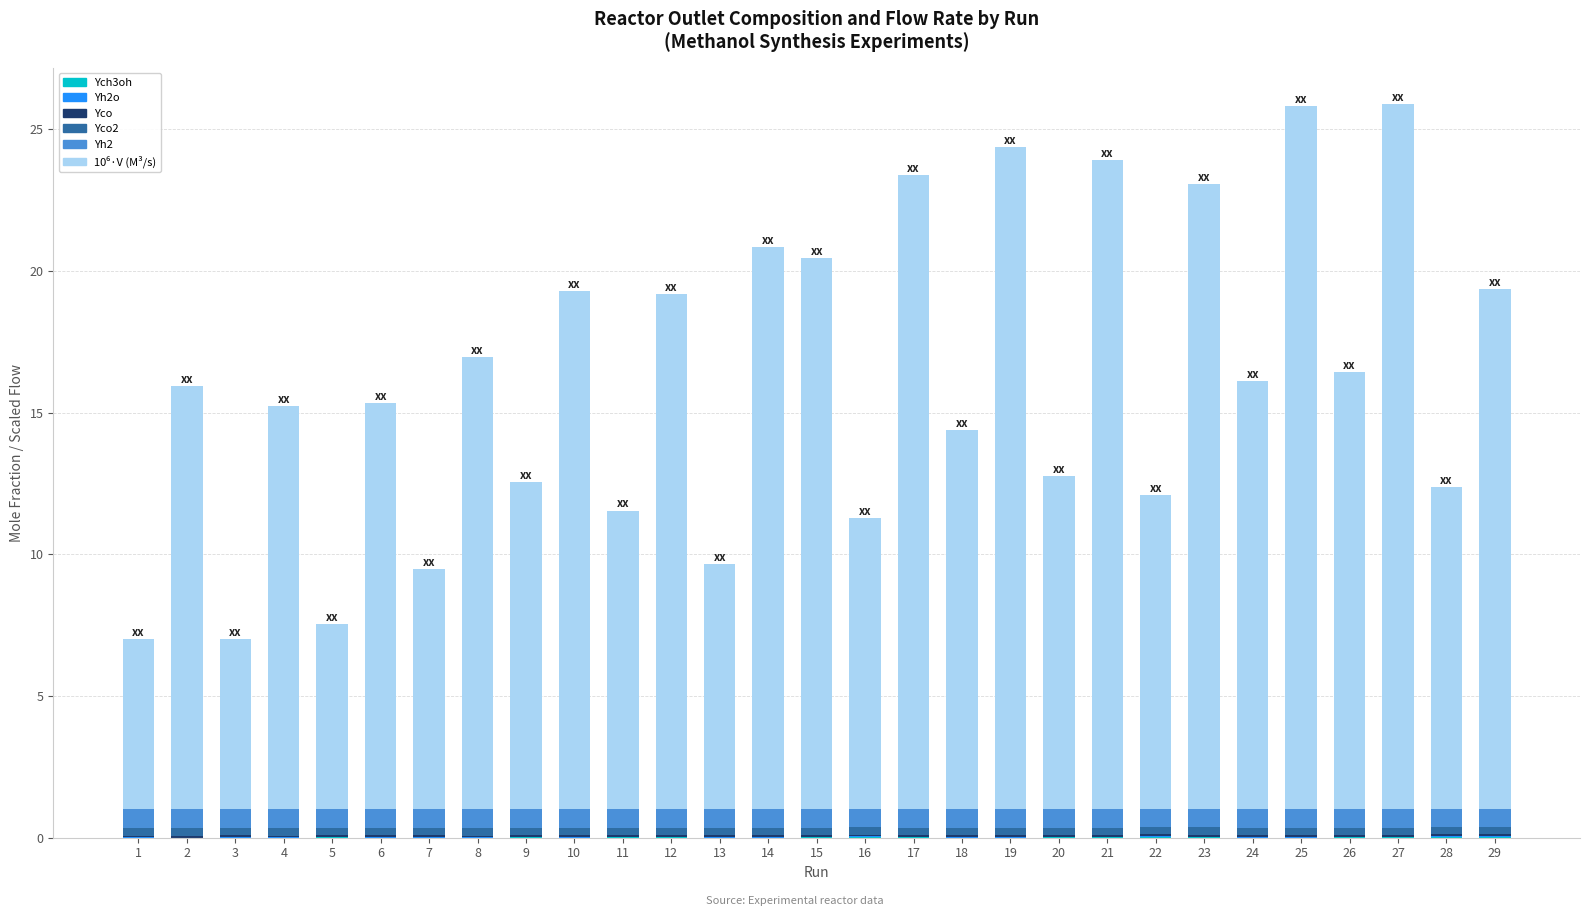

Does the chart contain stacked bars?

Yes